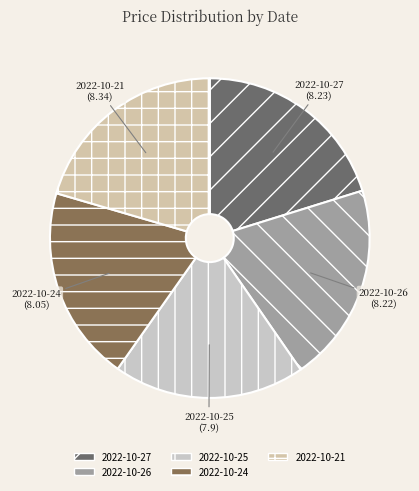

Does 2022-10-25 represent more than half of the total?

No